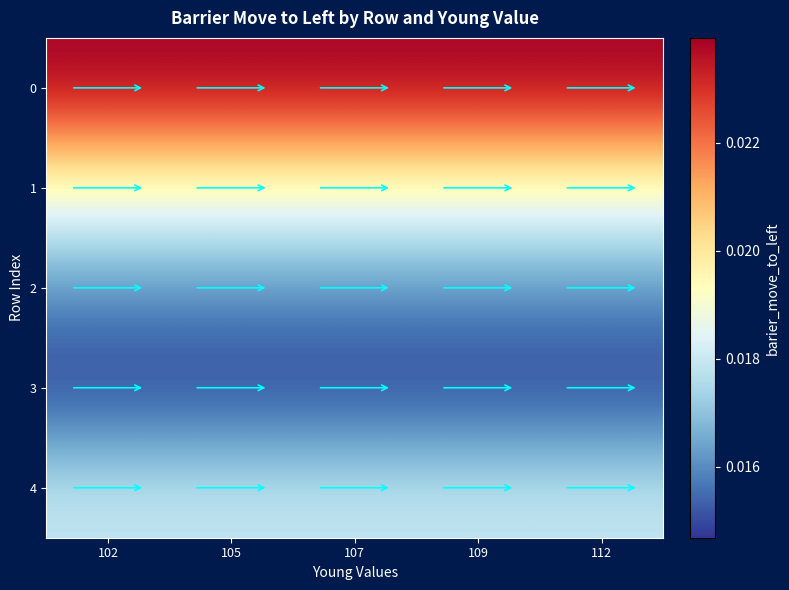

At how many categories does at least one series exceed 0?

5